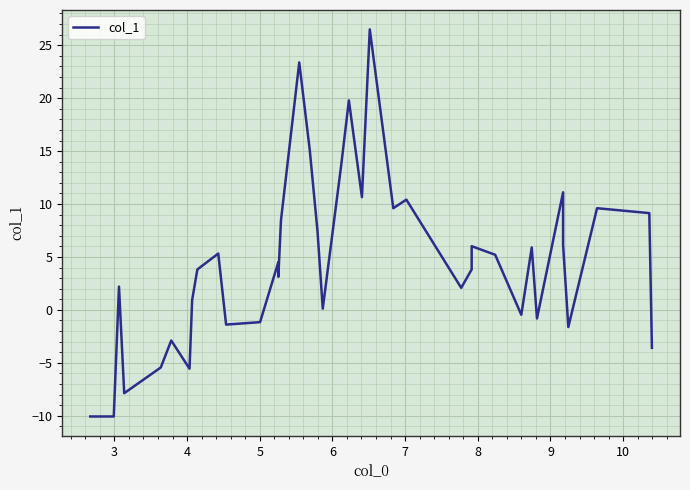

How many lines are shown in the chart?

1